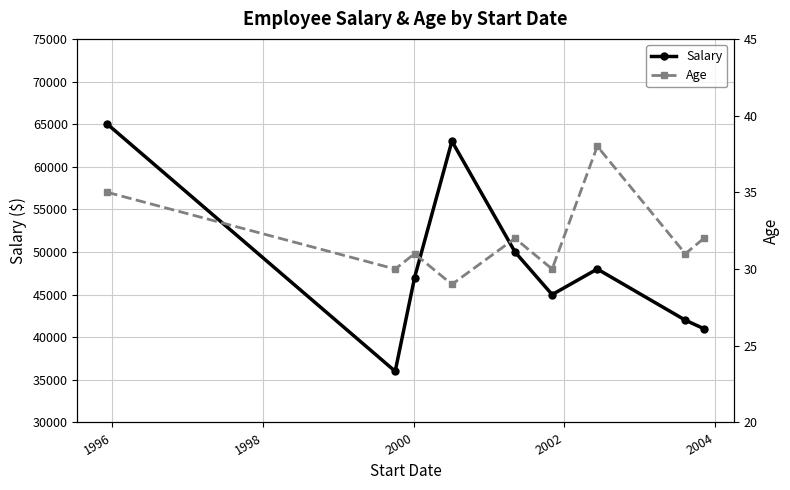

In Salary, how many points are higher than both neighbors (excluding endpoints)?

2